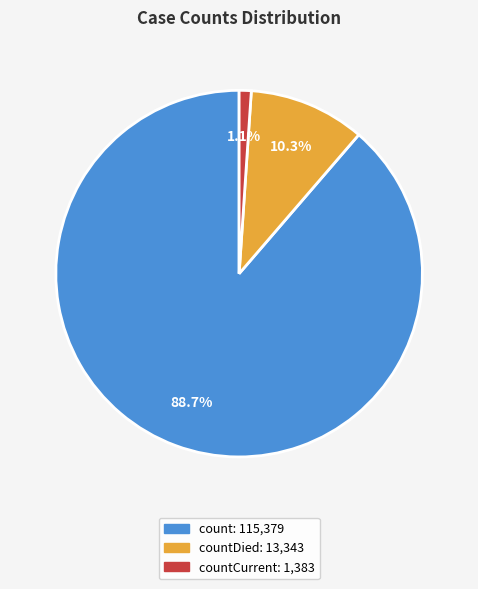

Is there a majority slice in this chart?

Yes